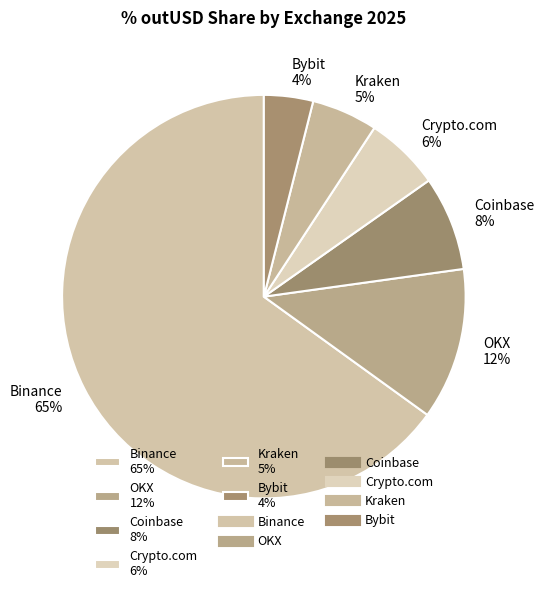

How many segments does this pie chart have?

6